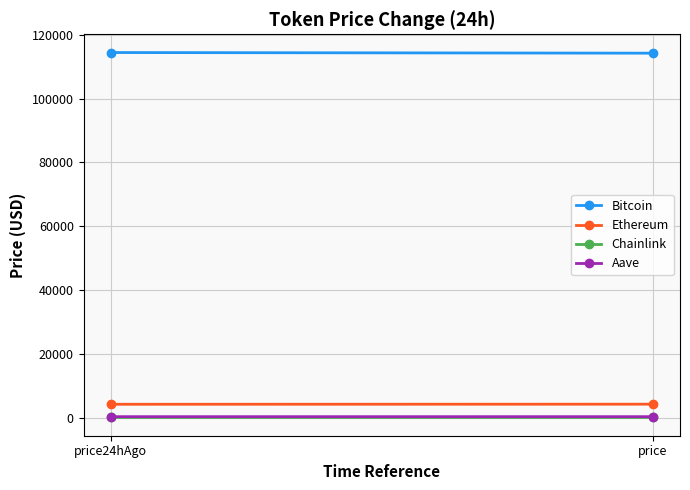

At which category does the chart reach its peak across all series?

price24hAgo